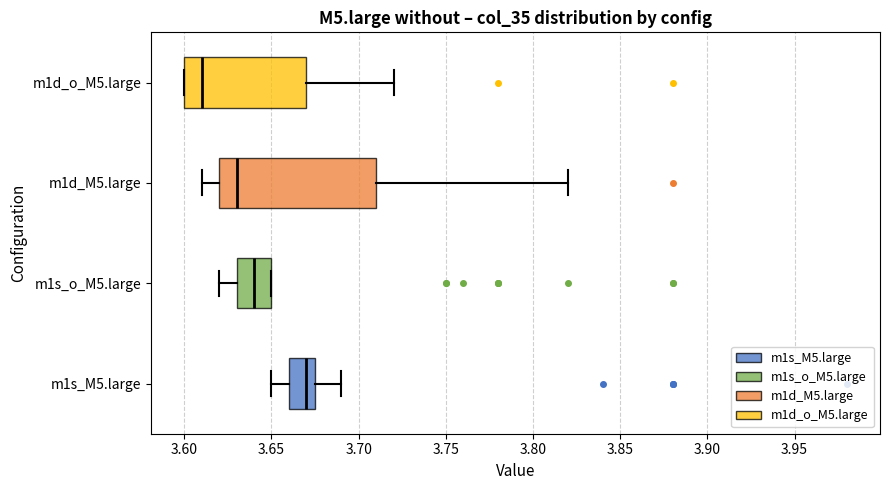

Where does the left whisker of the box for m1d_M5.large end on the x-axis? The values are not printed on the chart, so give them approximately, as read against the axis.

3.610